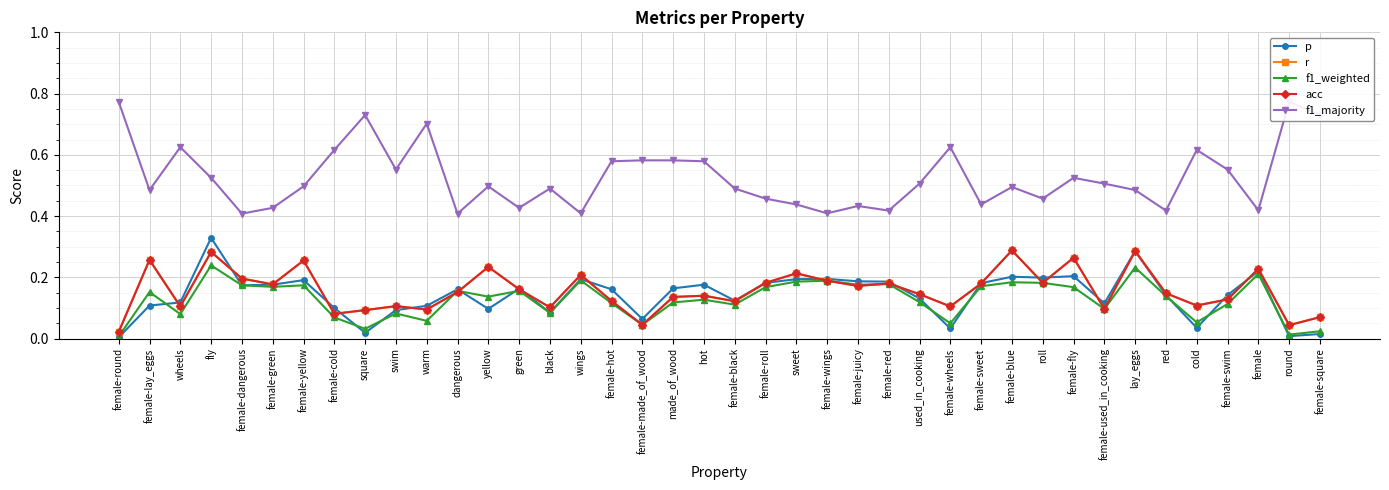

What is the spread (max minus min) of values at wings?

0.2